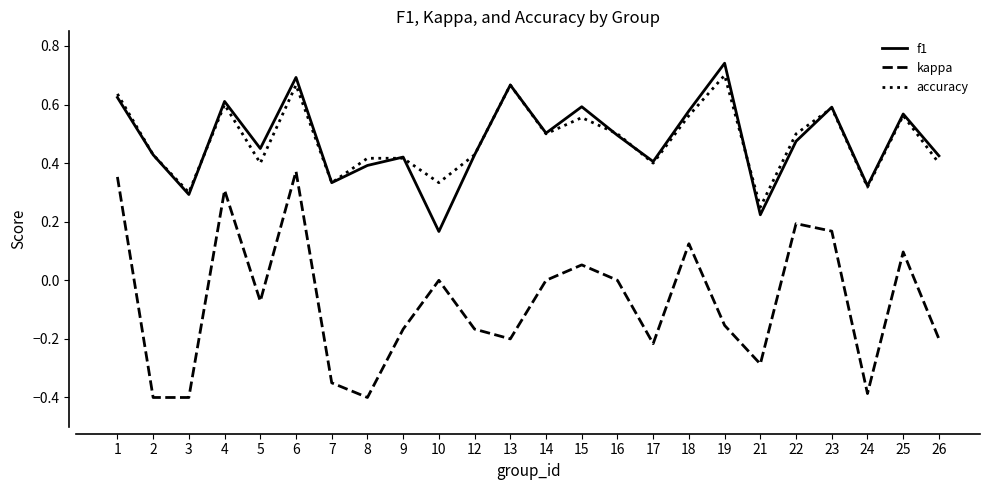

What is the lowest value of the kappa series?

-0.4